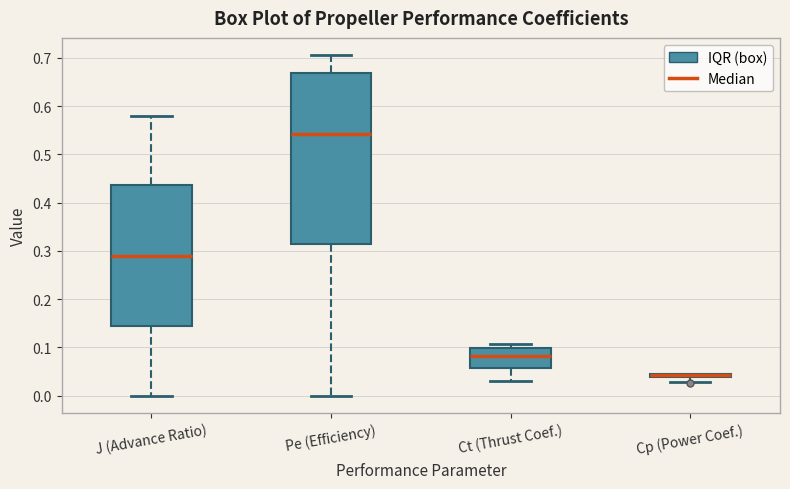

Which box is the tallest, from its lower edge to its upper edge?

Pe (Efficiency)